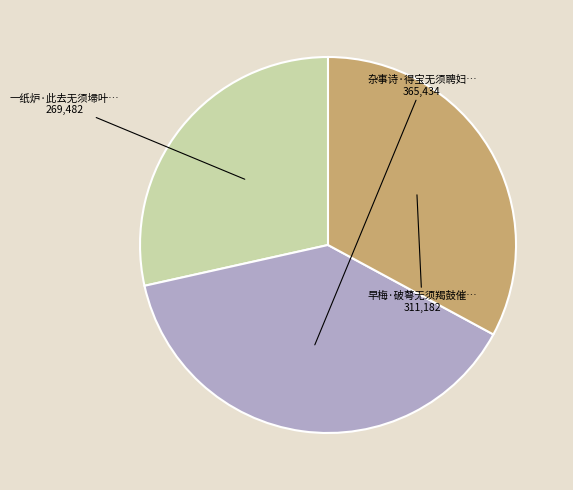

Is there any slice that represents more than half of the pie?

No